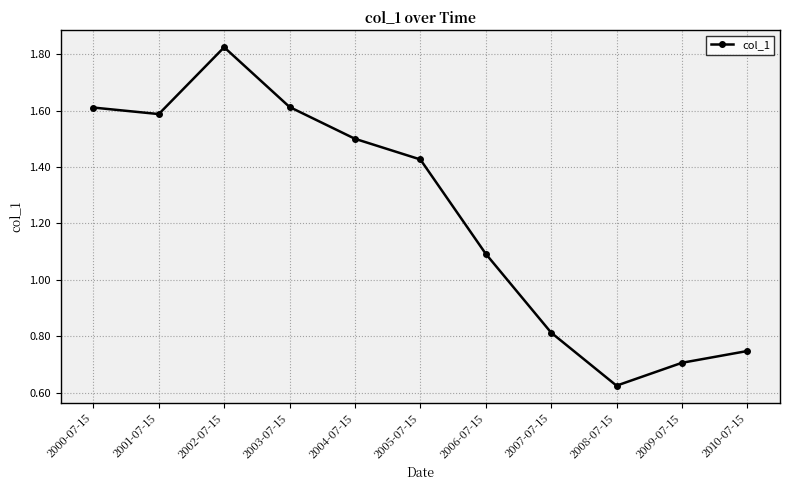

What is the average value?

1.2